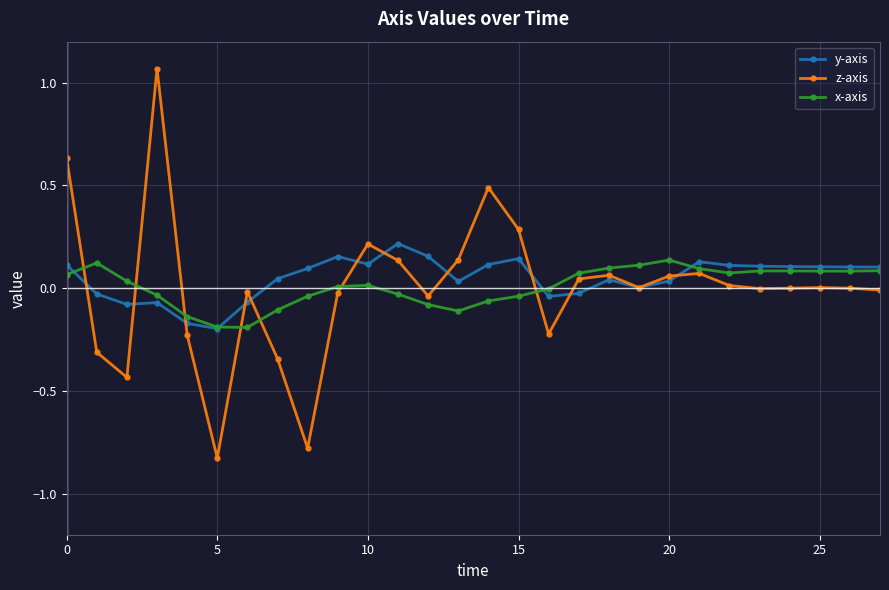

Which series has the largest range (max minus min)?

z-axis